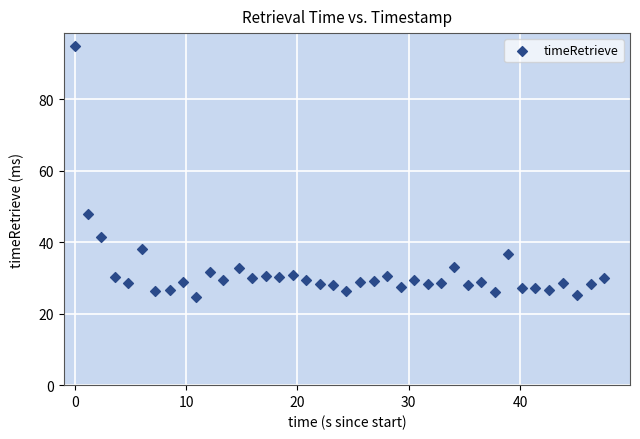

What is the range of Y values (max minus min)?

70.3